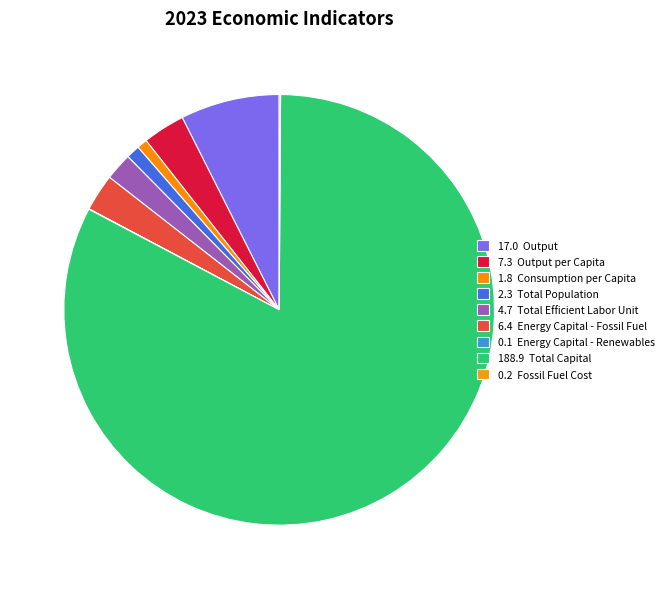

To the nearest percent, what is the average slice percentage?

11%